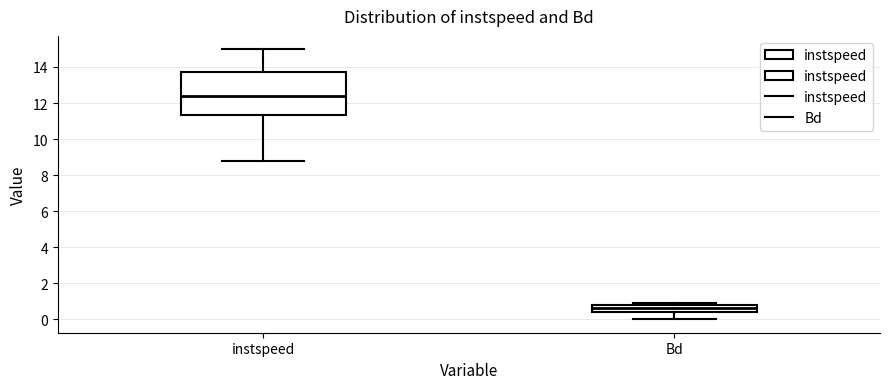

Comparing the boxes themselves (not the whiskers), which one is the tallest?

instspeed